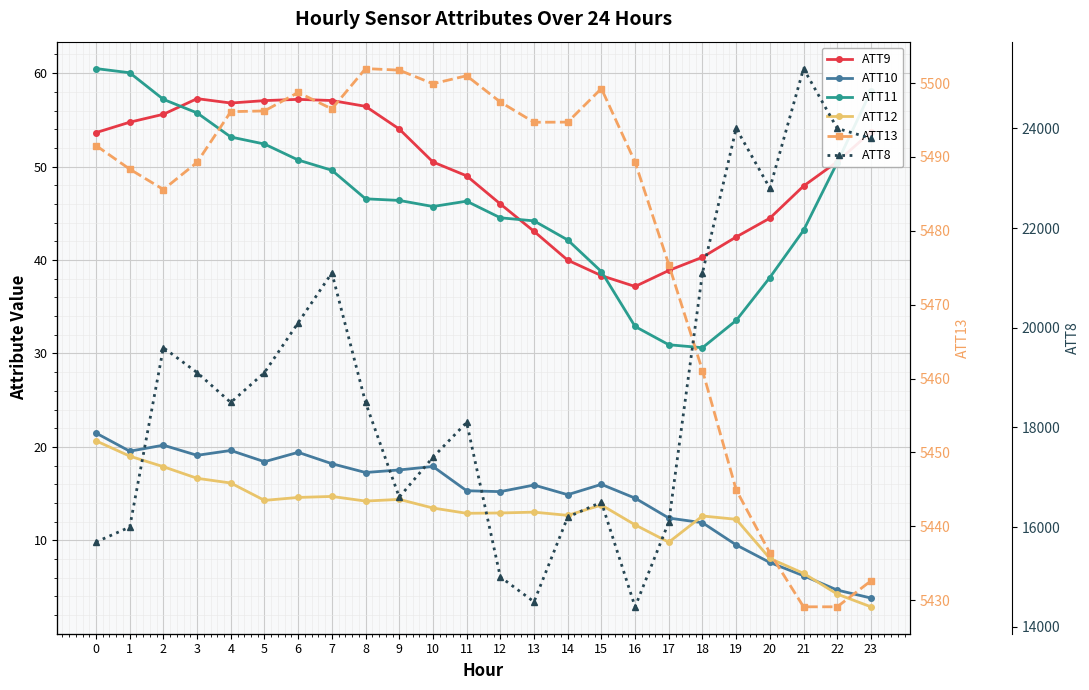

How many interior local peaks does the ATT10 series have?

6